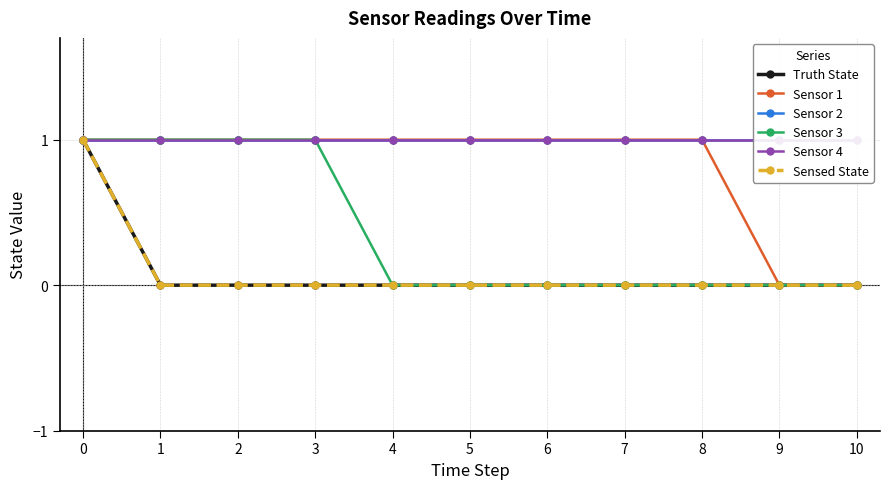

True or false: Sensed State and Sensor 4 cross at least once.

False